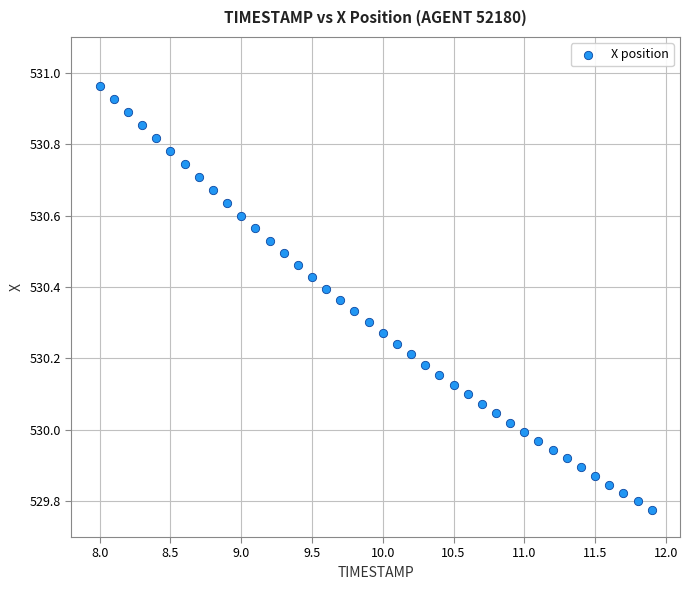

What is the range of Y values (max minus min)?

1.2